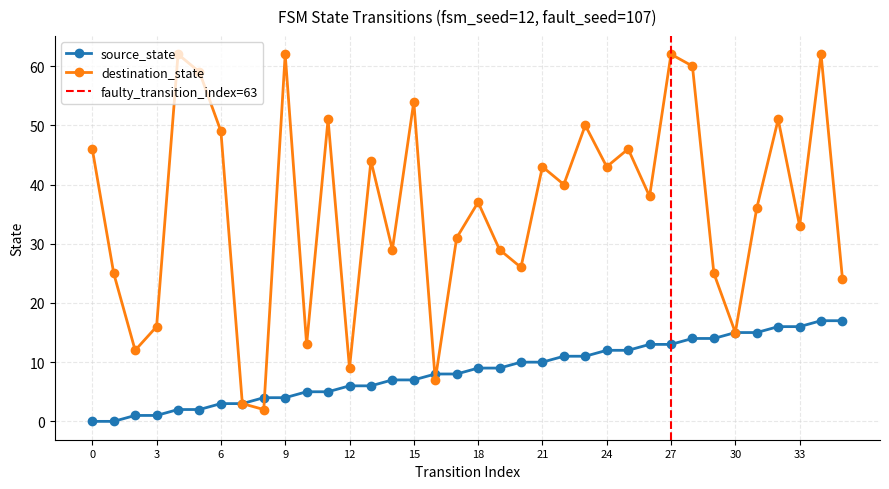

True or false: source_state has more than 1 points higher than both neighbors.

False